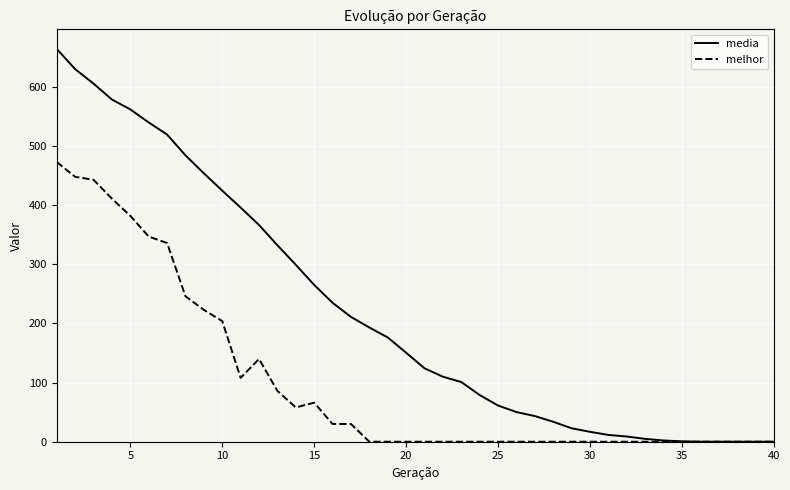

What is the greatest value displayed?

664.2